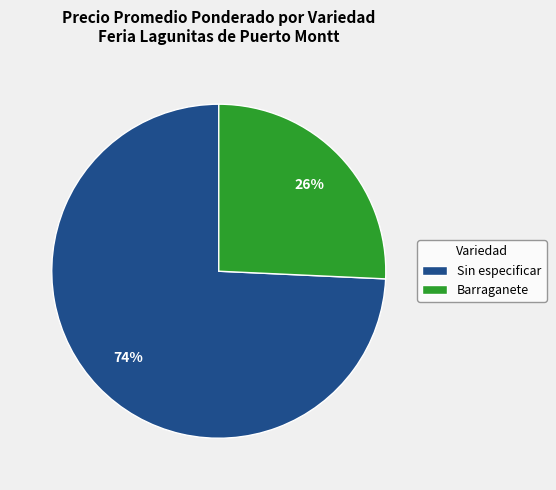

How many slices are in this pie chart?

2